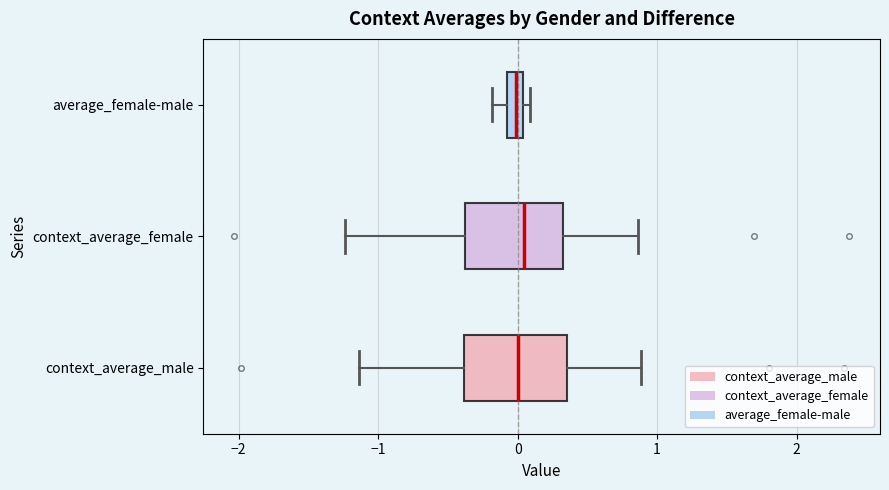

Where is the left edge of the box for average_female-male on the x-axis? The values are not printed on the chart, so give them approximately, as read against the axis.

-0.1